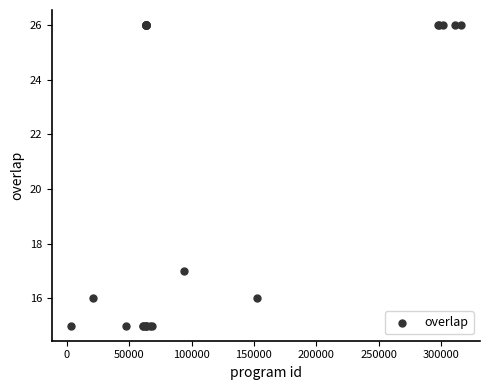

What Y value in the scatter plot is closest to 20?

17